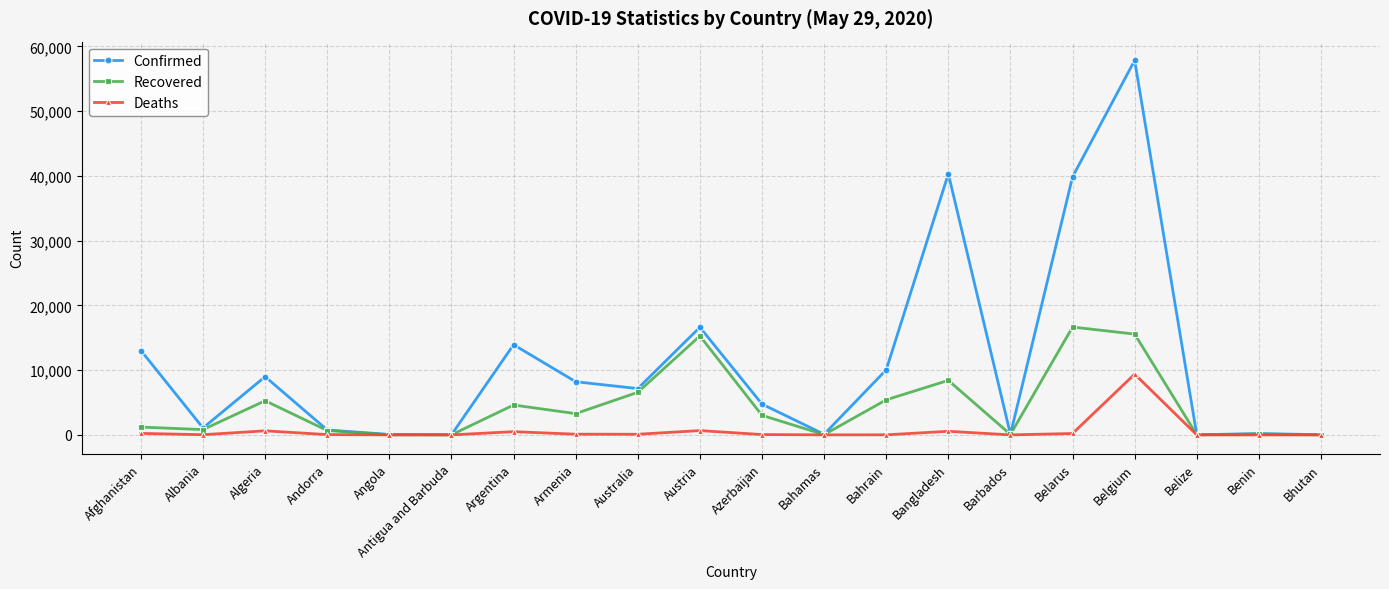

What is the difference between the maximum and minimum values in the Recovered series?

16654